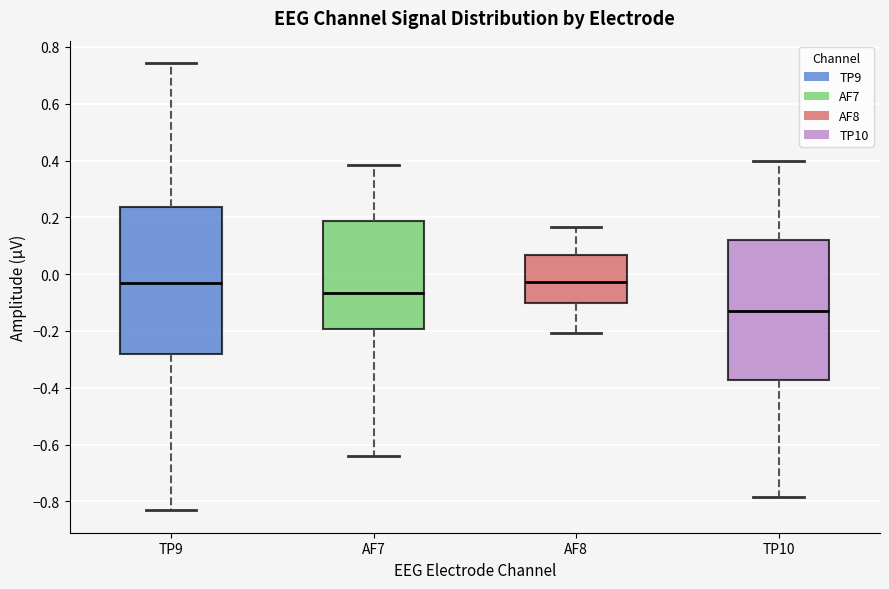

Reading left to right, read every box against the y-axis: the position of its median line, the range the box covers, and the ends of its whiskers. The values are not printed on the chart, so give them approximately, as read against the axis.

TP9: median -0.02, box -0.28 to 0.24, whiskers -0.84 to 0.74
AF7: median -0.06, box -0.20 to 0.18, whiskers -0.64 to 0.38
AF8: median -0.02, box -0.10 to 0.06, whiskers -0.20 to 0.16
TP10: median -0.12, box -0.38 to 0.12, whiskers -0.78 to 0.40